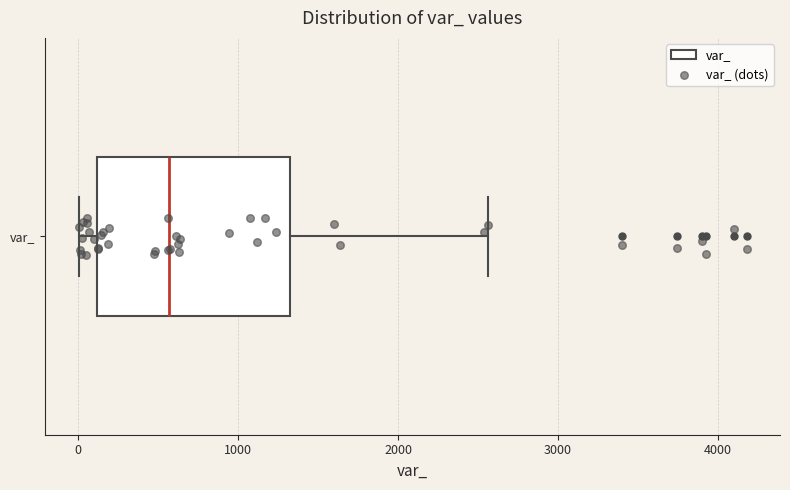

Read this box plot against the x-axis: the position of the median line, the range covered by the box, and the ends of both whiskers. The values are not printed on the chart, so give them approximately, as read against the axis.

median 600, box 100 to 1300, whiskers 0 to 2600